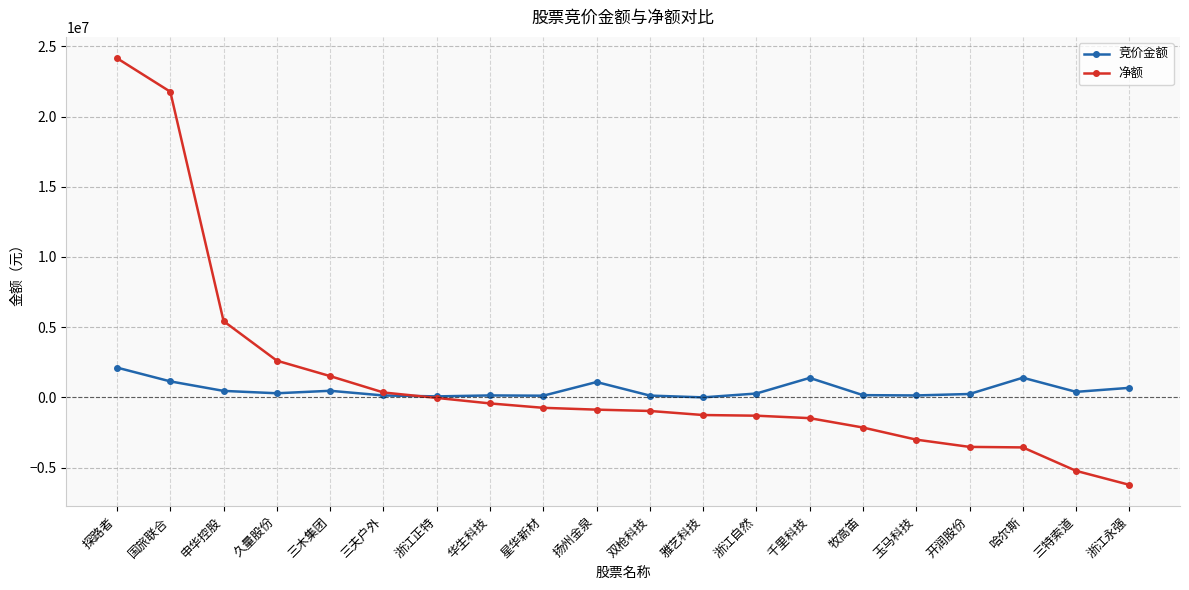

Which series has the largest range (max minus min)?

净额